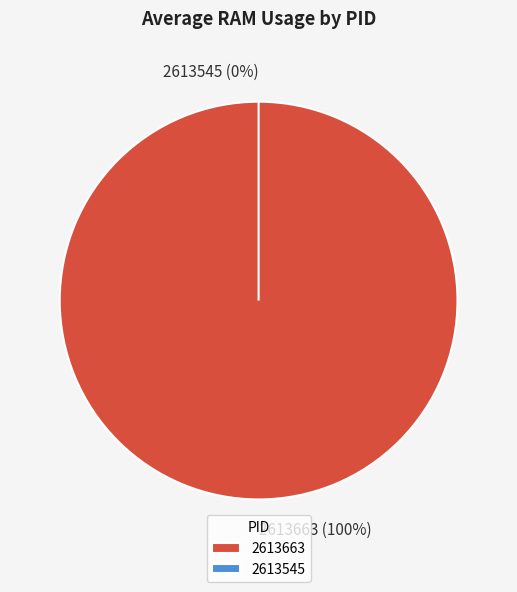

Count the number of slices in the pie.

2